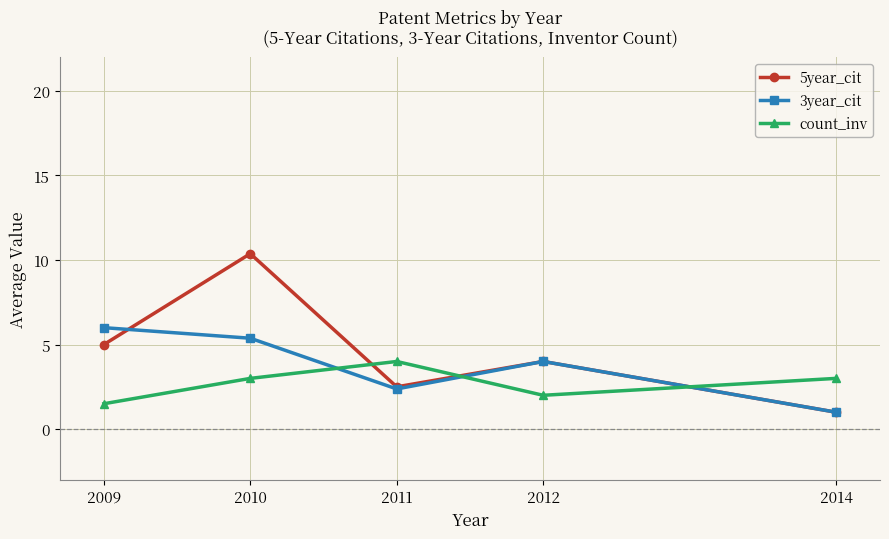

What is the total value across all series at 2014?

5.0